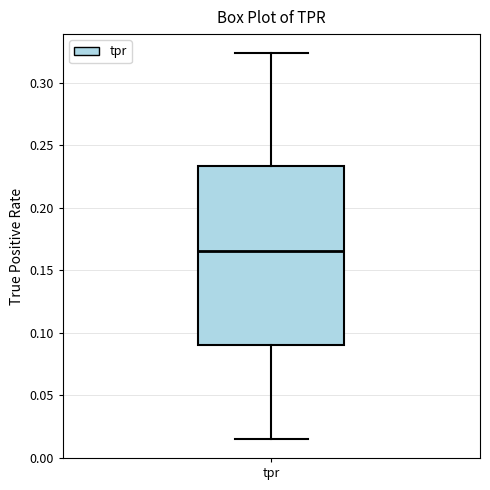

Where is the lower edge of the box for tpr on the y-axis? The values are not printed on the chart, so give them approximately, as read against the axis.

0.090